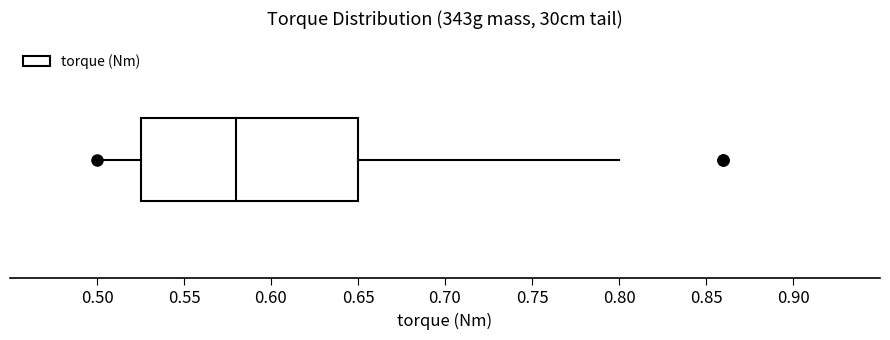

Read this box plot against the x-axis: the position of the median line, the range covered by the box, and the ends of both whiskers. The values are not printed on the chart, so give them approximately, as read against the axis.

median 0.580, box 0.525 to 0.650, whiskers 0.500 to 0.800